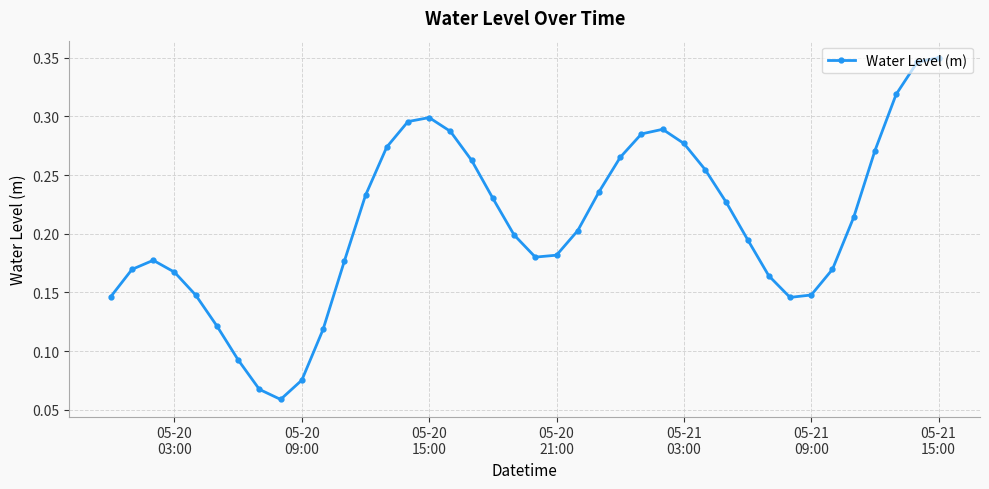

True or false: the data has more than 2 interior local peaks.

True